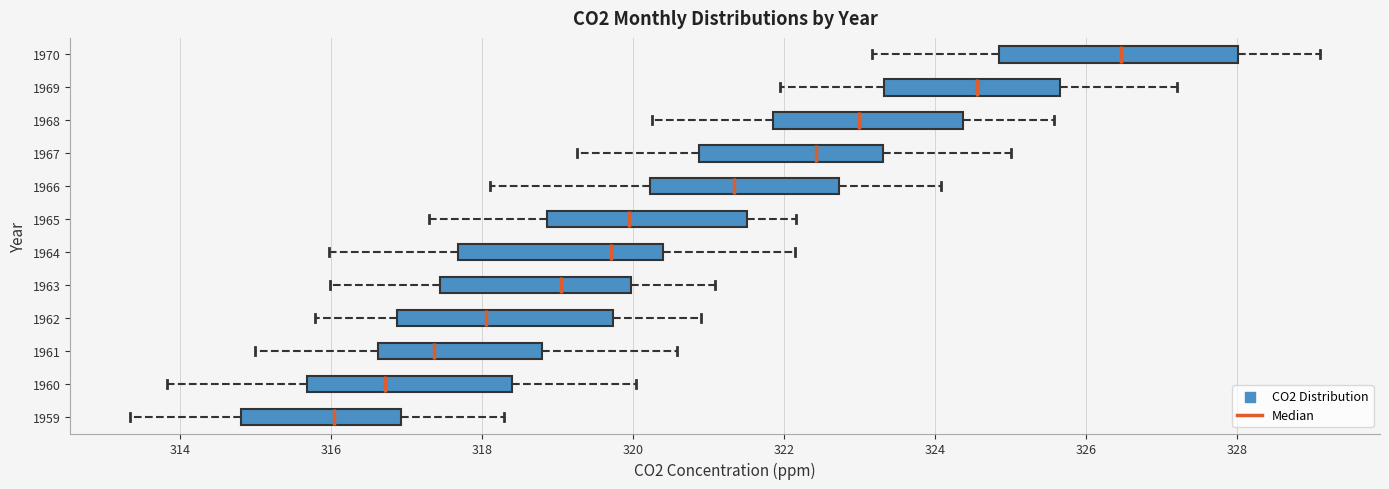

Which box has the furthest to the right median line?

1970